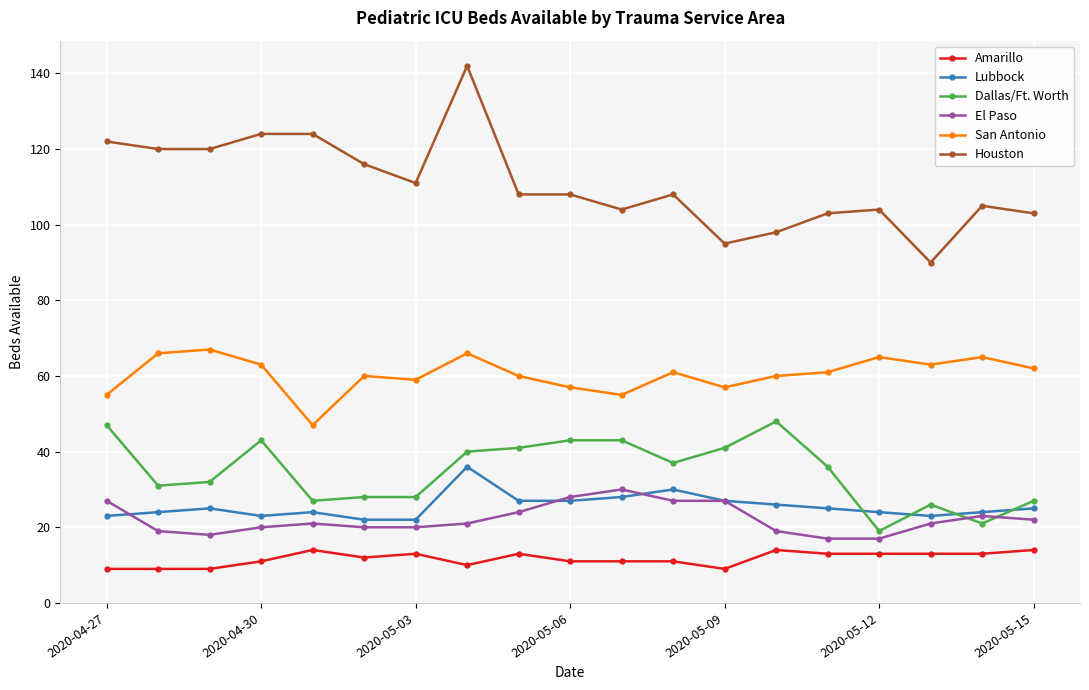

Rank the series by their maximum value, from highest to lowest.

Houston, San Antonio, Dallas/Ft. Worth, Lubbock, El Paso, Amarillo